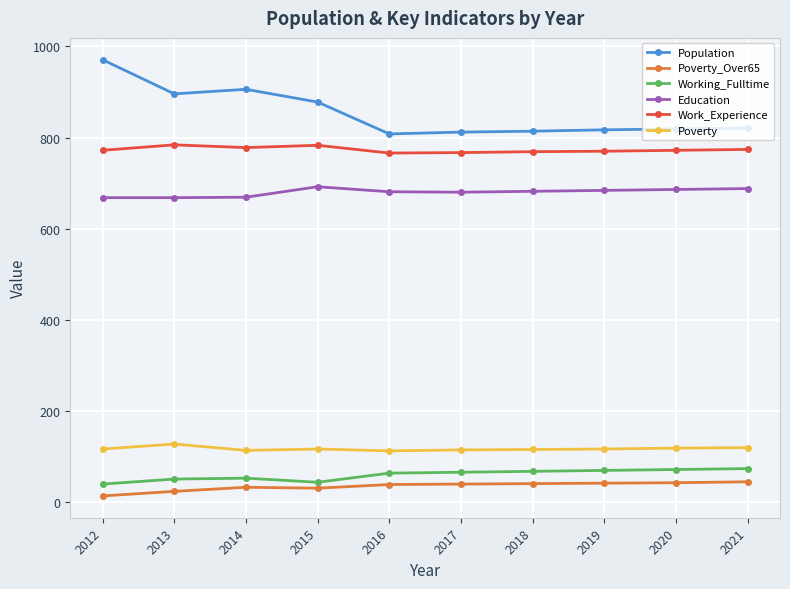

What is the difference between the Work_Experience values at 2019 and 2016?

4